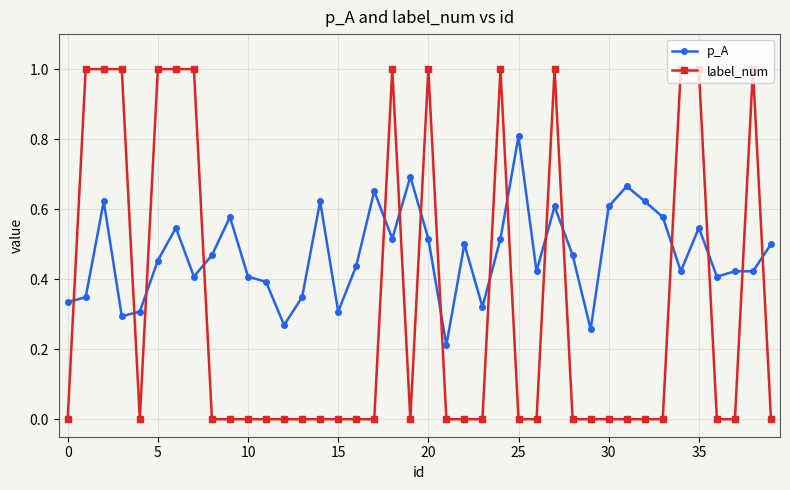

What is the highest value of the label_num series?

1.0